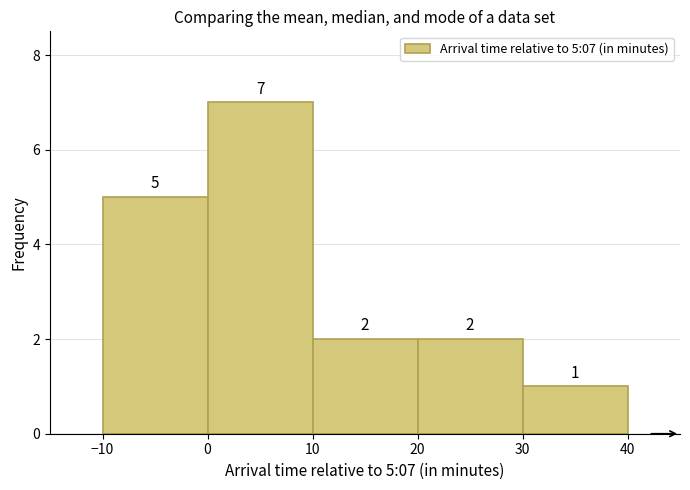

Over which range of the x-axis is the bar tallest?

0 to 10